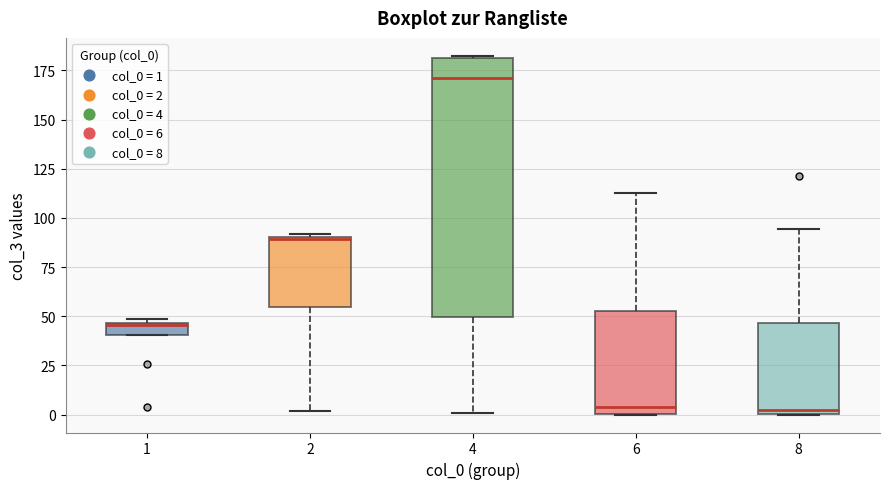

Which box's median line is the highest?

4